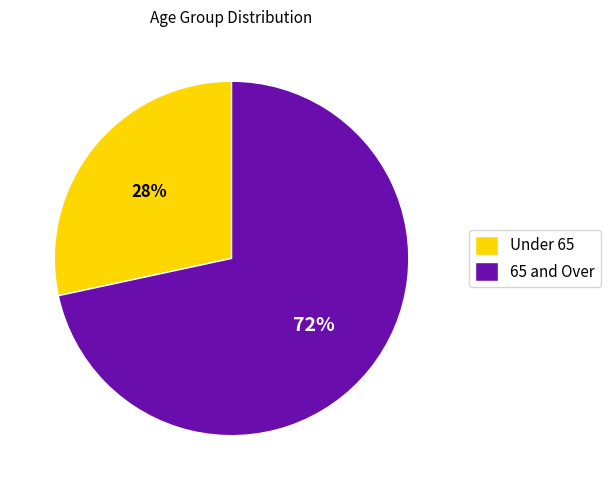

True or false: Under 65 accounts for 41% of the total.

False